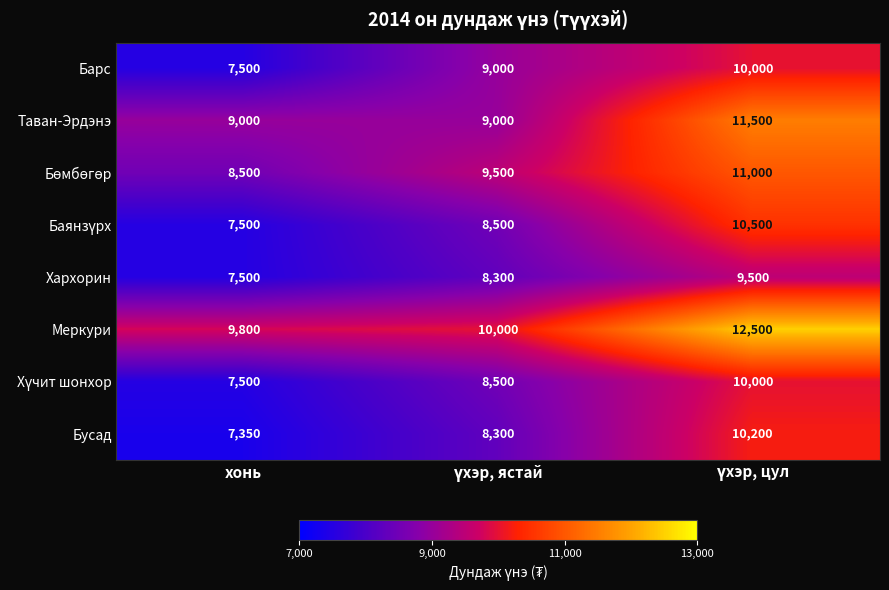

What is the difference between the maximum and minimum values in the Барс series?

2500